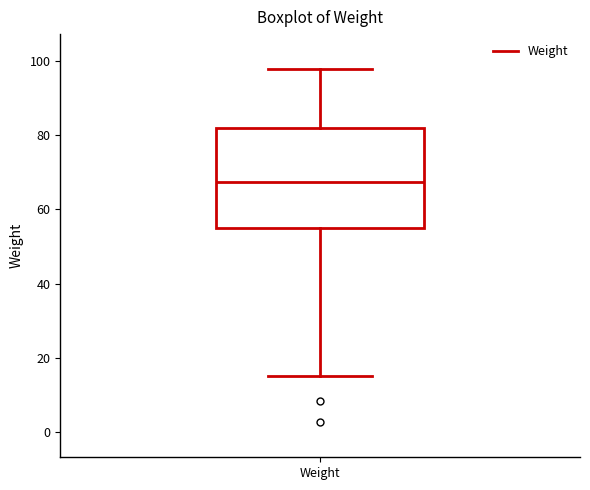

Transcribe this box plot: give where the median line is, the range the box spans, and where the two whiskers end, as read against the y-axis. The values are not printed on the chart, so give them approximately, as read against the axis.

median 68, box 54 to 82, whiskers 16 to 98